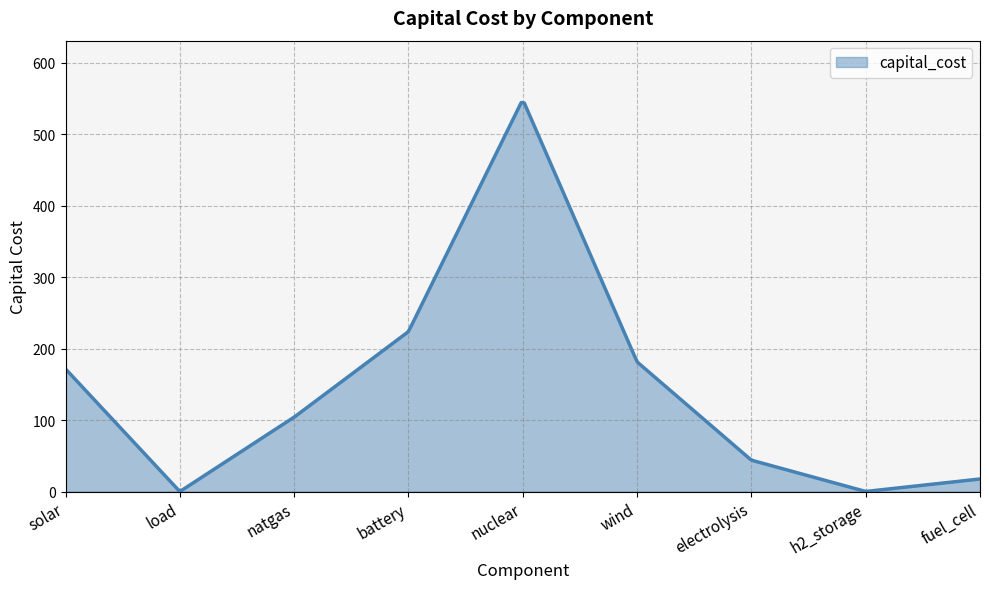

What is the difference between the maximum and minimum values?

544.1